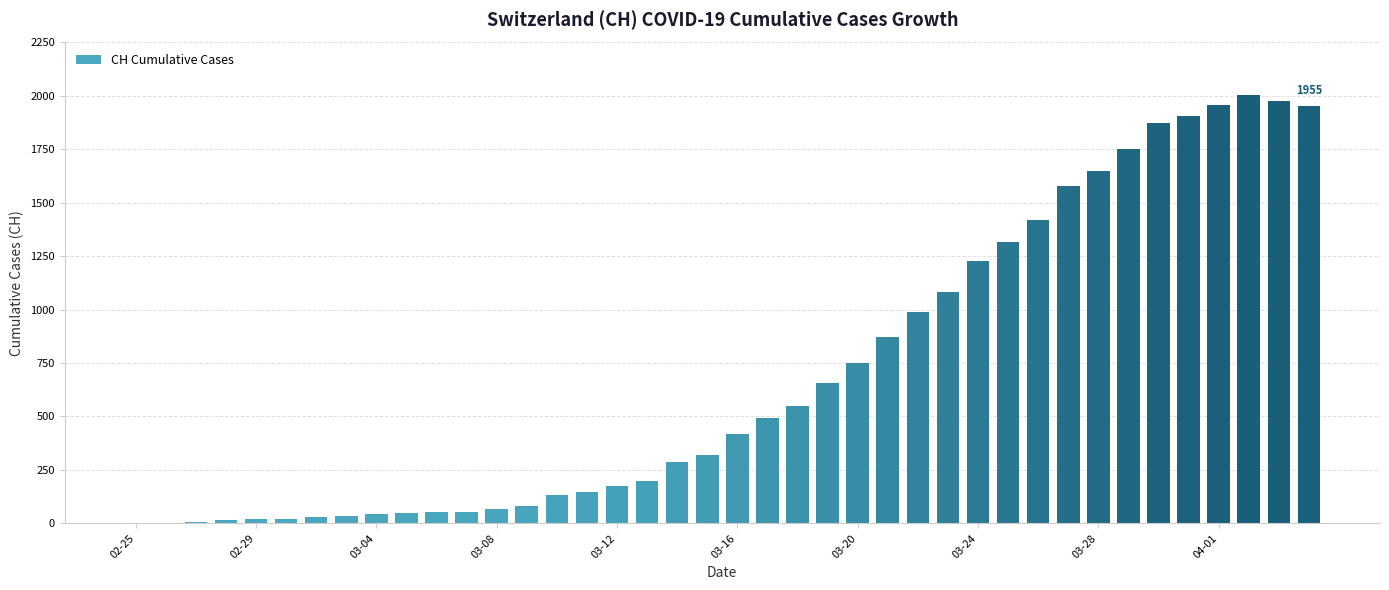

What is the sum of all values?

28149